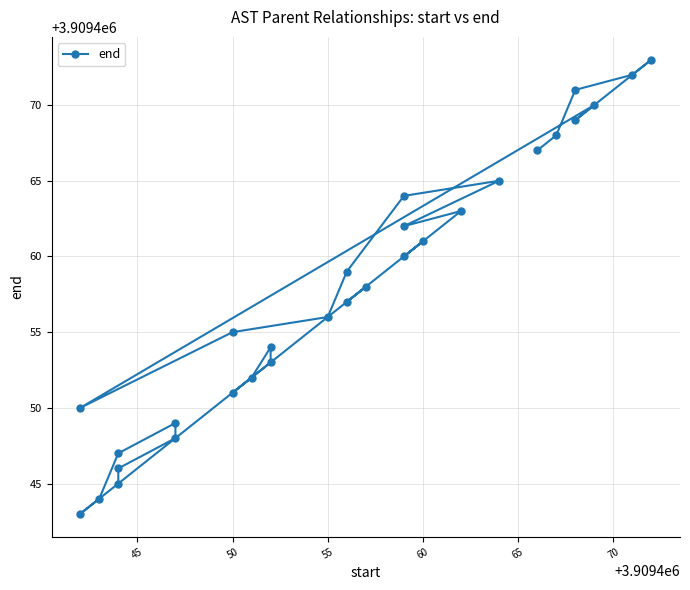

How many points are higher than both their immediate neighbors (excluding endpoints)?

8